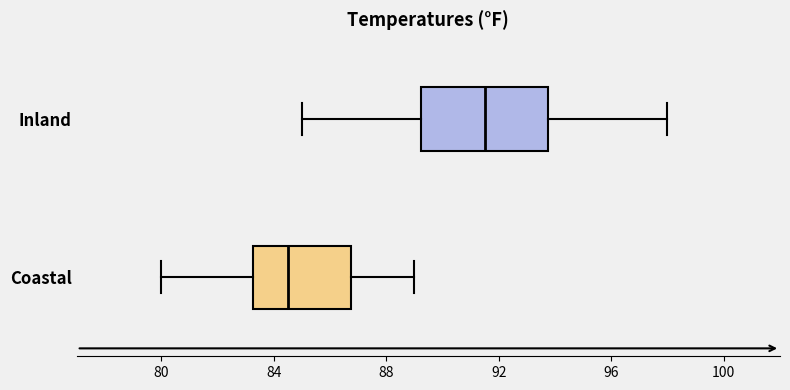

Which box's median line is the furthest to the left?

Coastal